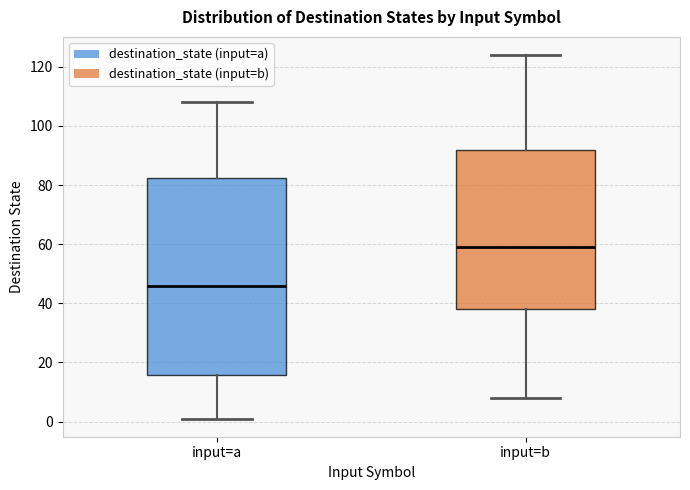

Reading left to right, transcribe this box plot: for each box, give where its median line is, the range the box spans, and where its two whiskers end, as read against the y-axis. The values are not printed on the chart, so give them approximately, as read against the axis.

input=a: median 46, box 16 to 82, whiskers 2 to 108
input=b: median 60, box 38 to 92, whiskers 8 to 124